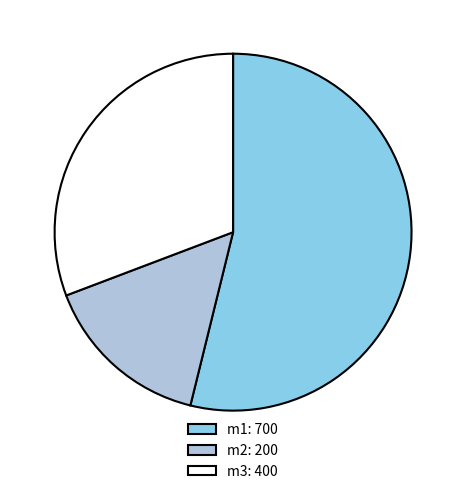

Do m3: 400 and m1: 700 together represent more than half of the pie?

Yes